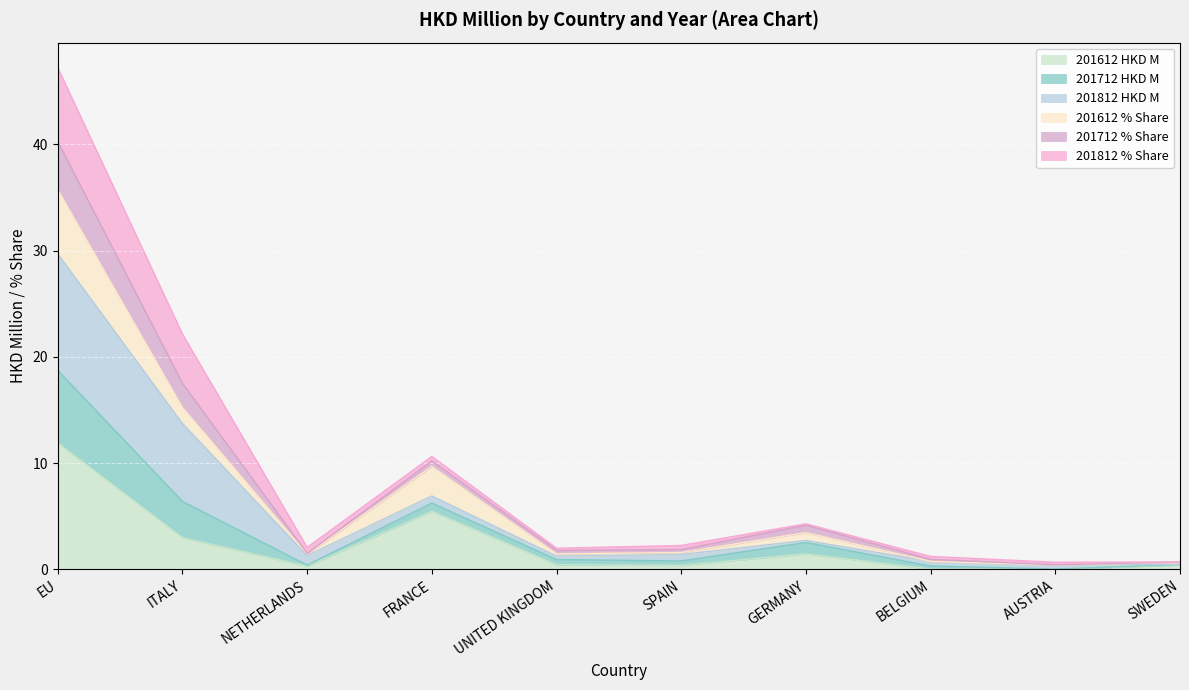

What is the difference between the highest and lowest values at UNITED KINGDOM?

1.6